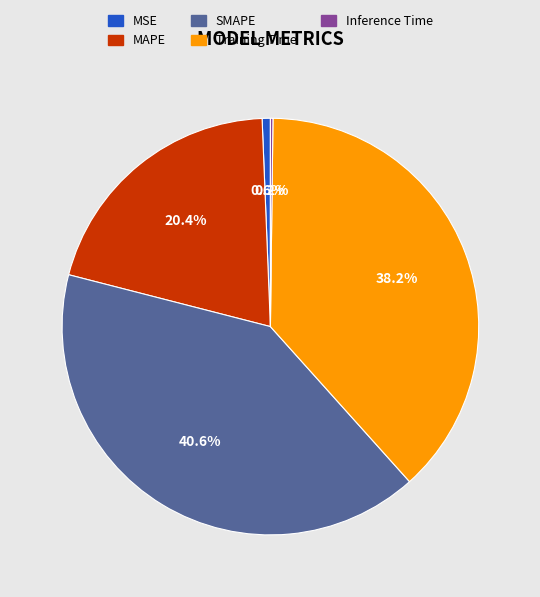

What percentage do MAPE and MSE together represent?

21.0%